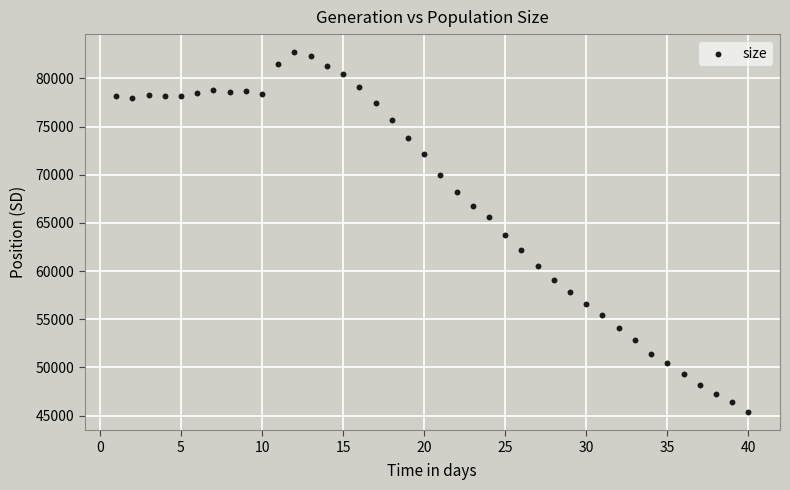

What is the range of Y values (max minus min)?

37380